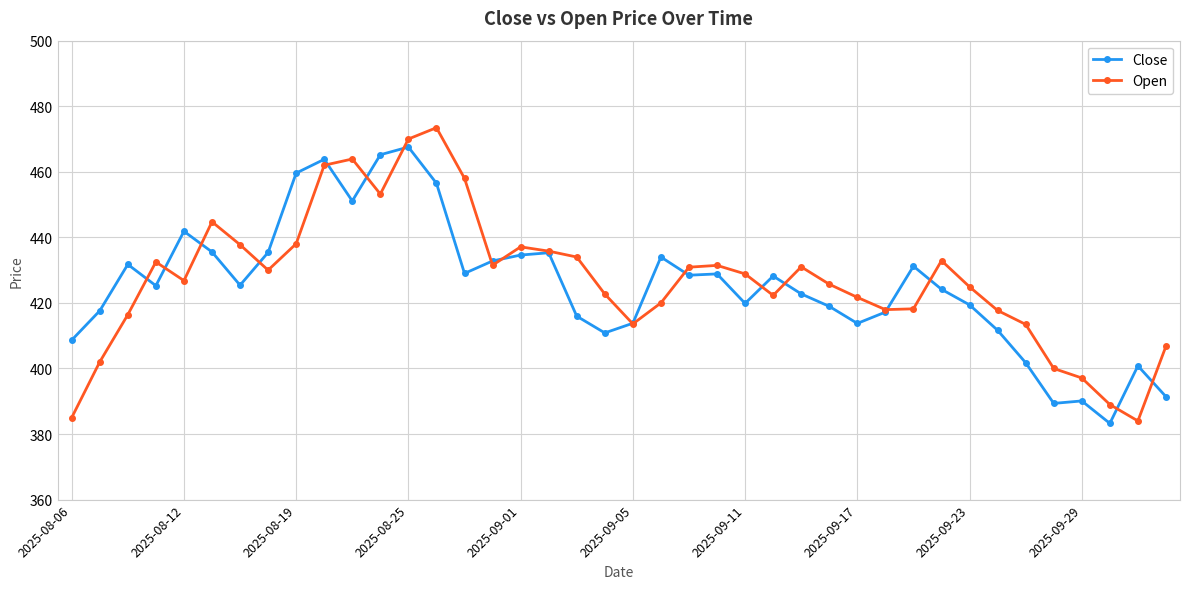

What is the value of the Close point at the 40th from the left?

391.4